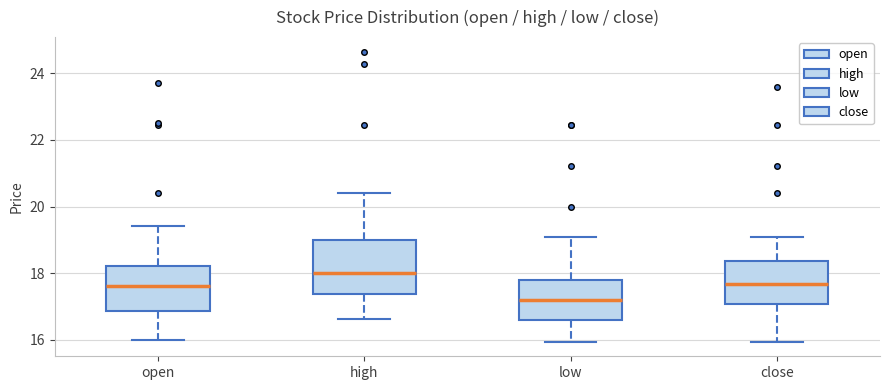

Reading left to right, read every box against the y-axis: the position of its median line, the range the box covers, and the ends of its whiskers. The values are not printed on the chart, so give them approximately, as read against the axis.

open: median 17.6, box 16.8 to 18.2, whiskers 16.0 to 19.4
high: median 18.0, box 17.4 to 19.0, whiskers 16.6 to 20.4
low: median 17.2, box 16.6 to 17.8, whiskers 16.0 to 19.2
close: median 17.6, box 17.0 to 18.4, whiskers 16.0 to 19.2